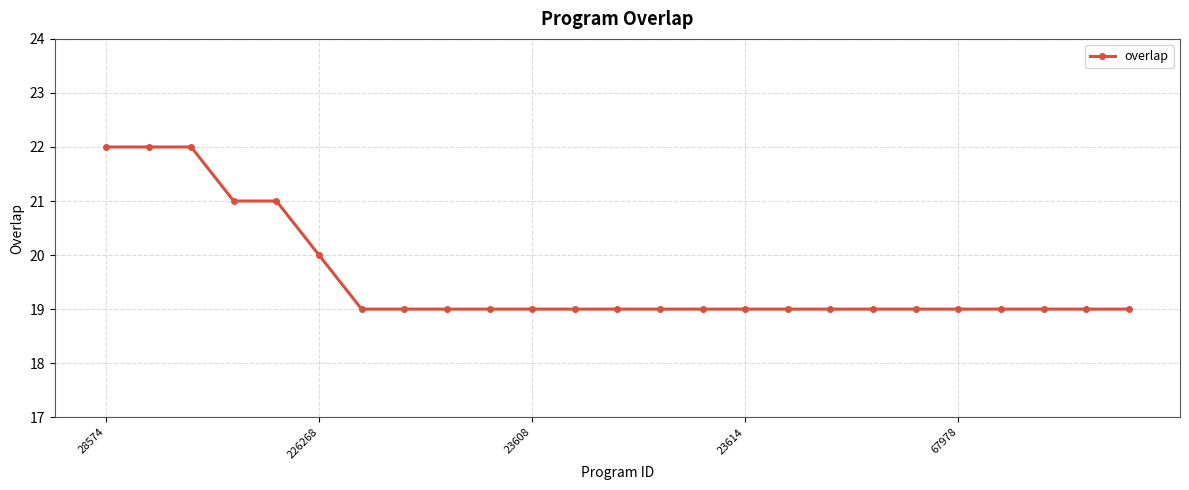

How many lines are shown in the chart?

1